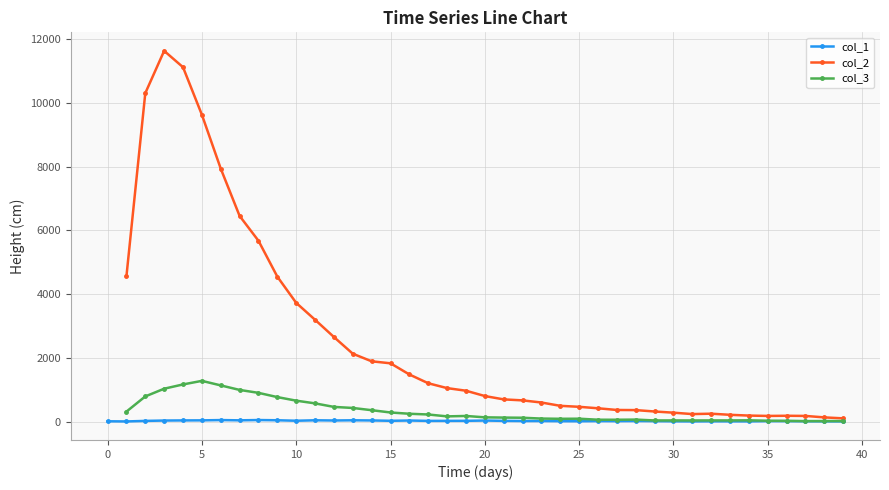

Between 19 and 27, which series saw the biggest shift?

col_2